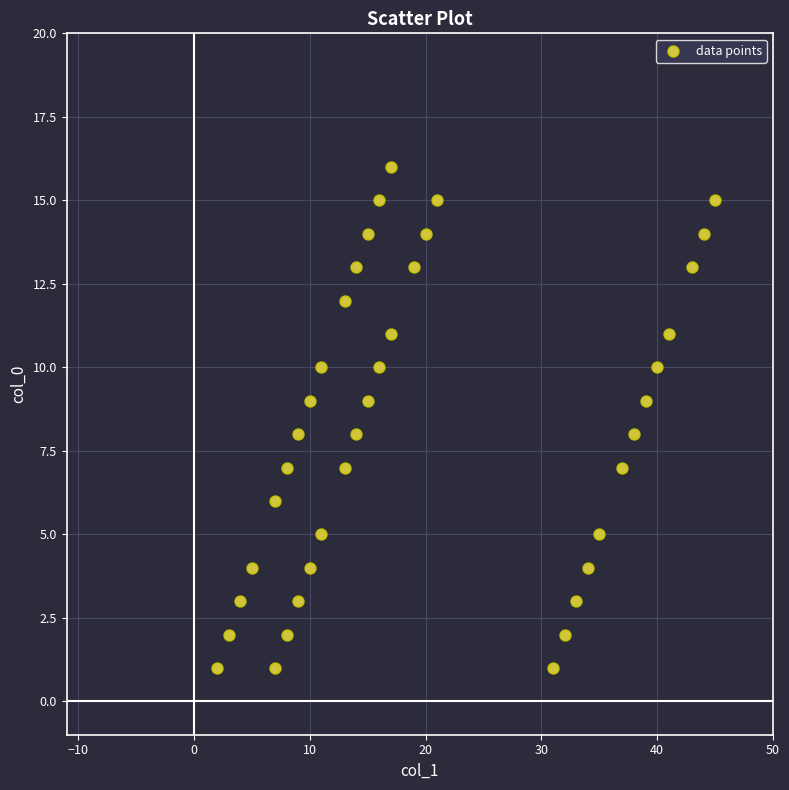

What is the range of Y values (max minus min)?

15